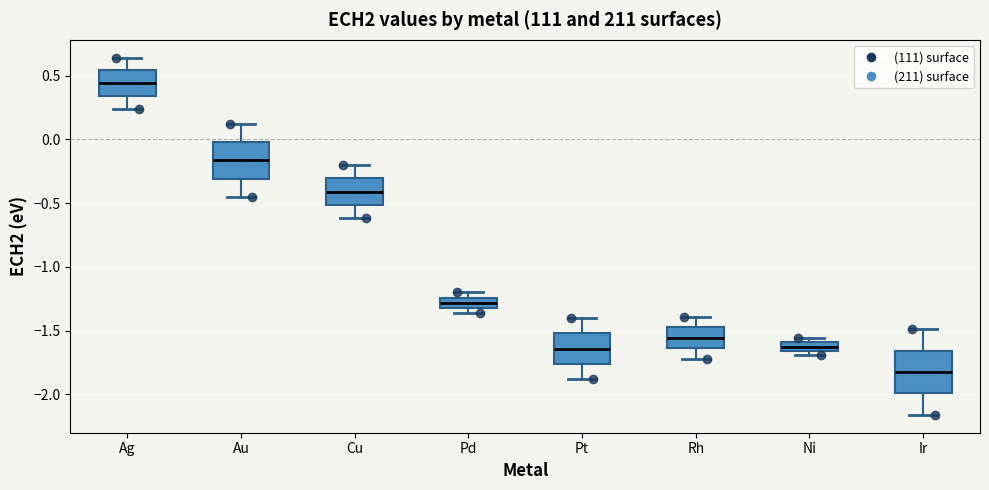

Where does the upper whisker of the box for Ir end on the y-axis? The values are not printed on the chart, so give them approximately, as read against the axis.

-1.50